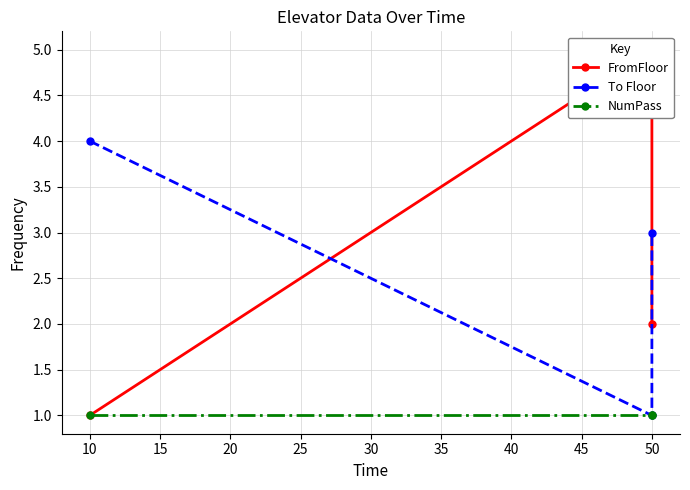

Does the chart have visible grid lines?

Yes